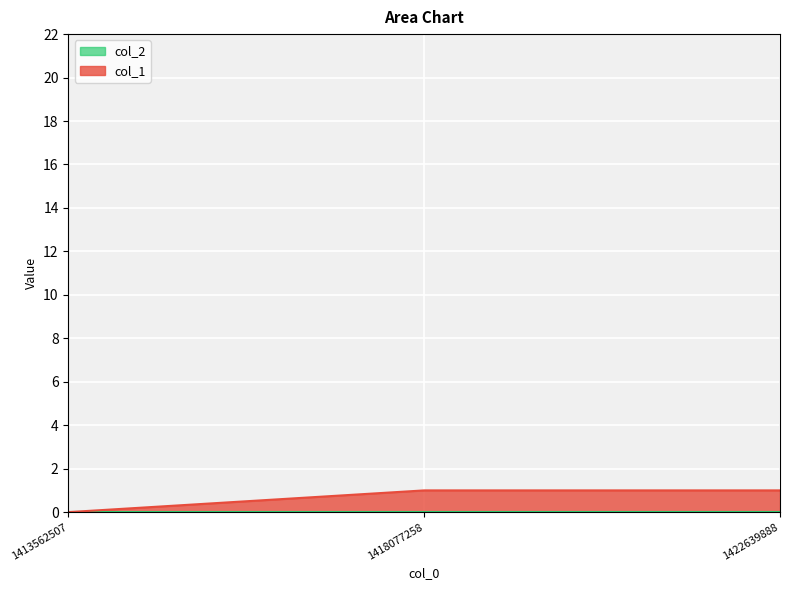

What is the difference between the values at 1413562507 and 1418077258?

1